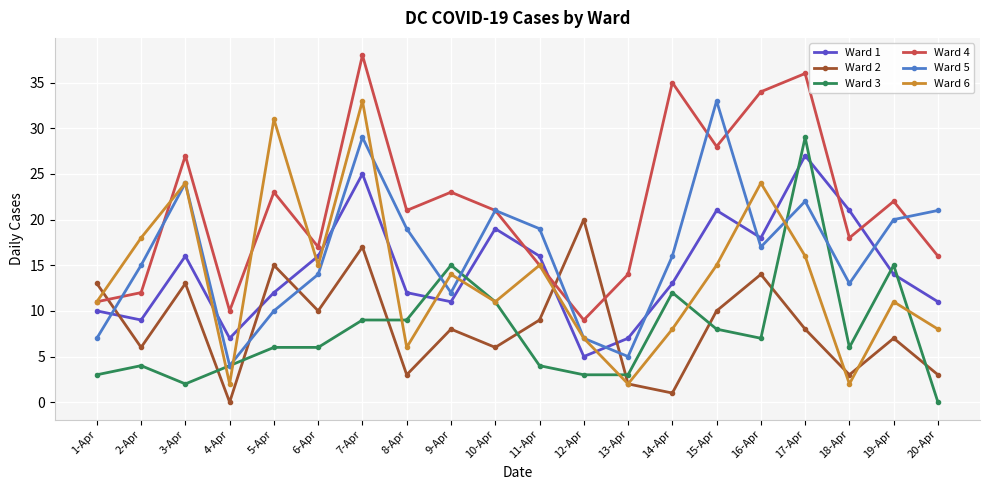

True or false: Ward 2 has a value of 8 at 9-Apr.

True